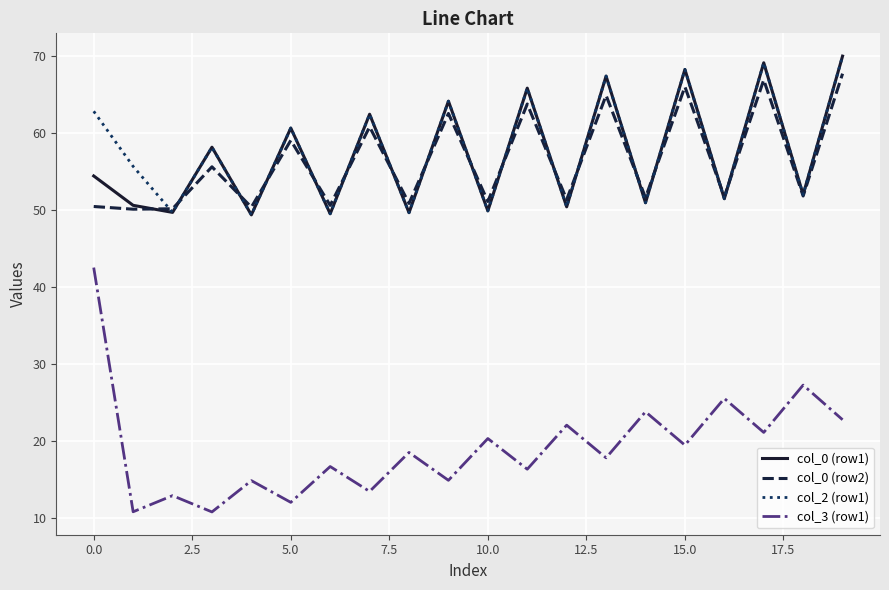

At how many categories does at least one series exceed 59?

9